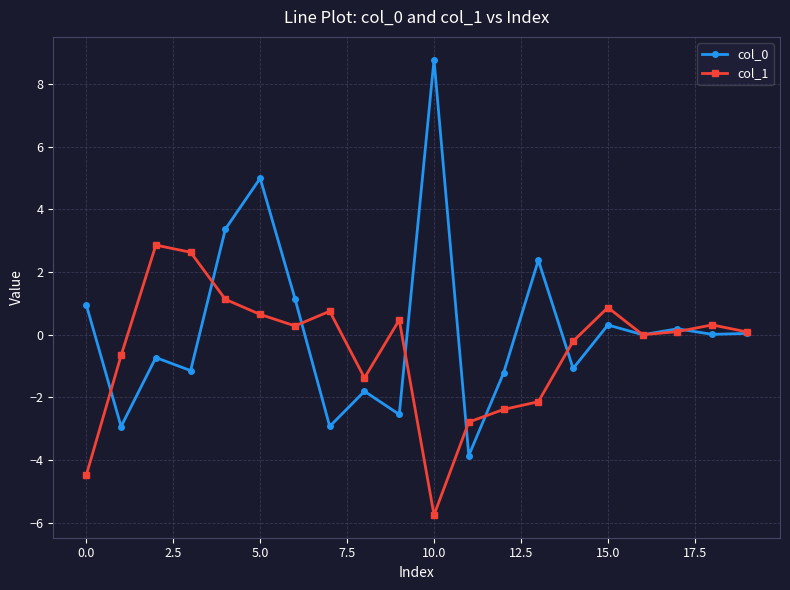

What is the difference between the maximum and second lowest values in the col_1 series?

7.3